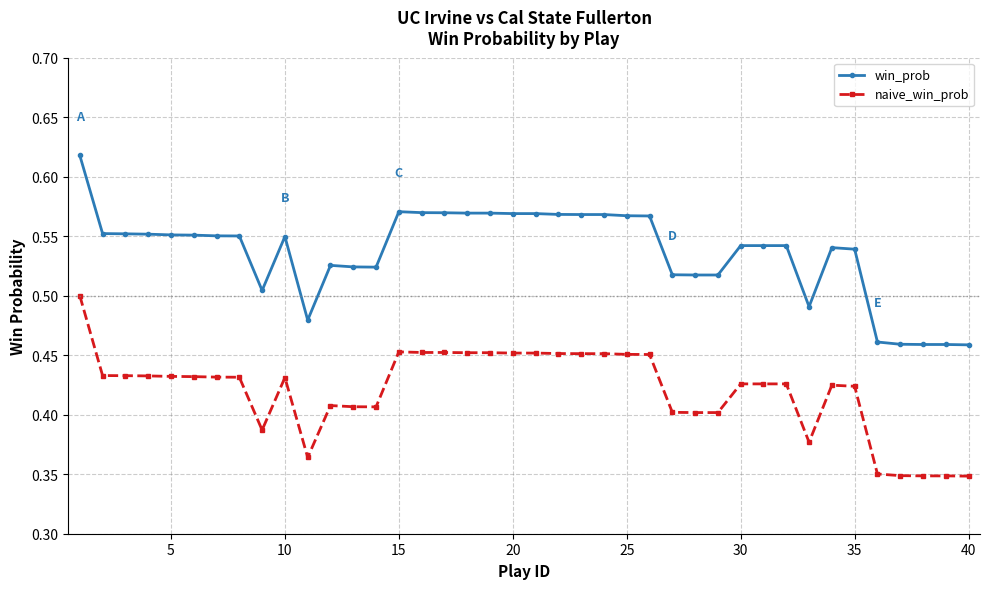

What is the sum of all win_prob values?

21.5